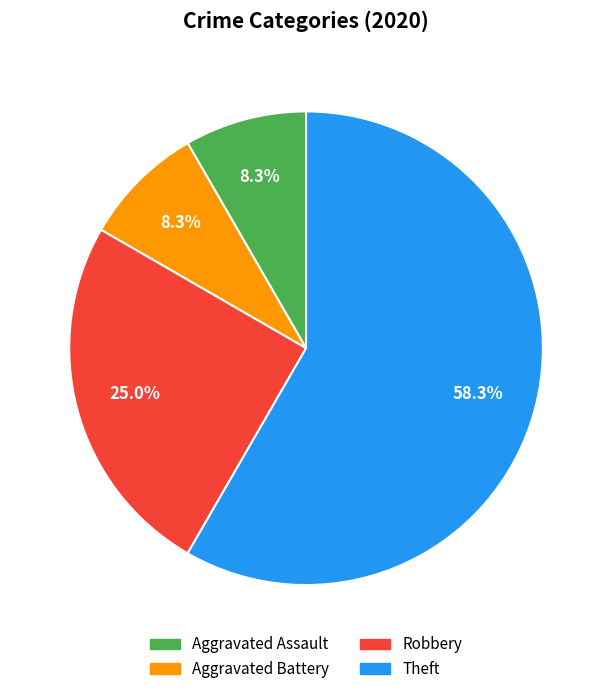

How many slices are in this pie chart?

4